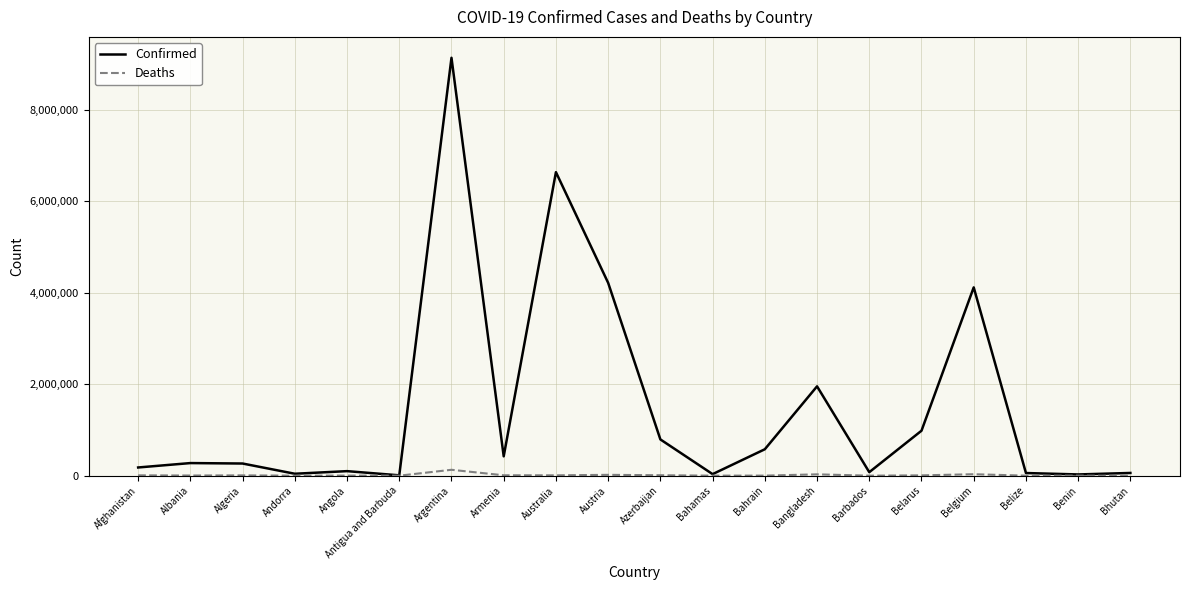

Which series has the largest range (max minus min)?

Confirmed